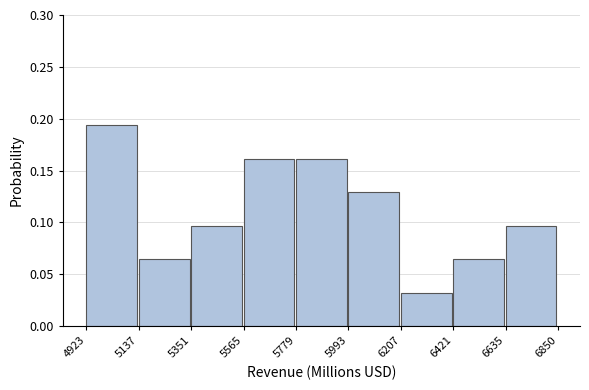

Over which range of the x-axis is the bar tallest?

4923 to 5137